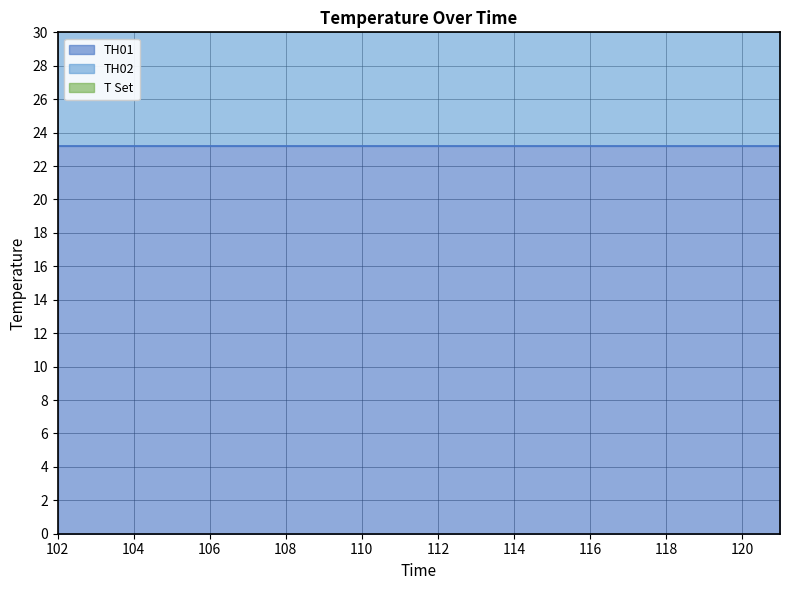

What is the total value across all series at 108?

97.7